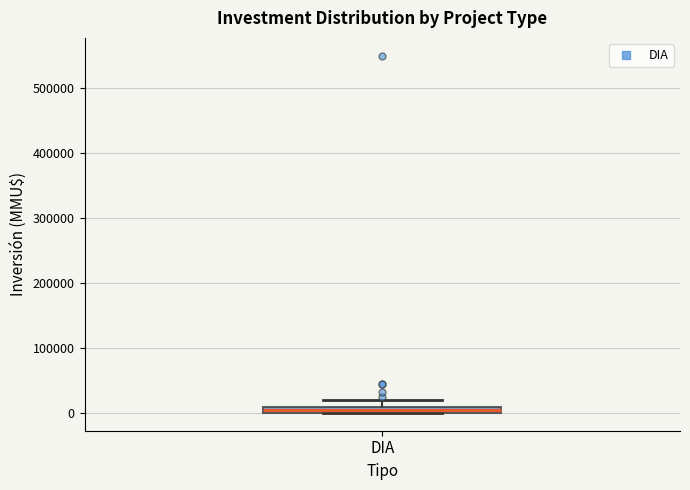

Where does the upper whisker of the box for DIA end on the y-axis? The values are not printed on the chart, so give them approximately, as read against the axis.

20000